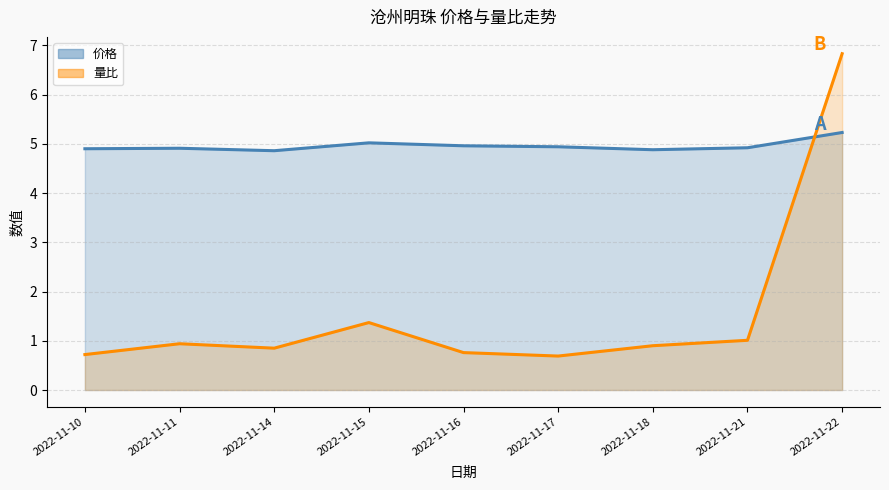

The 价格 series shows 8.1 at 2022-11-17. True or false?

False